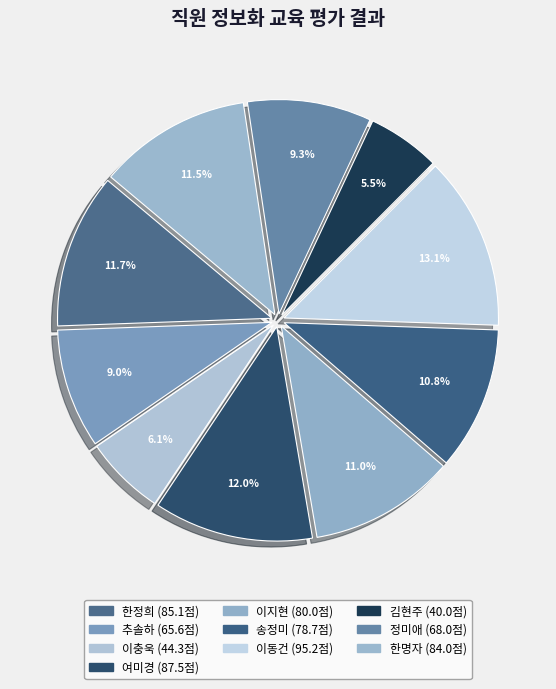

What is the change in value from 추솔하 to 이지현?

+14.4